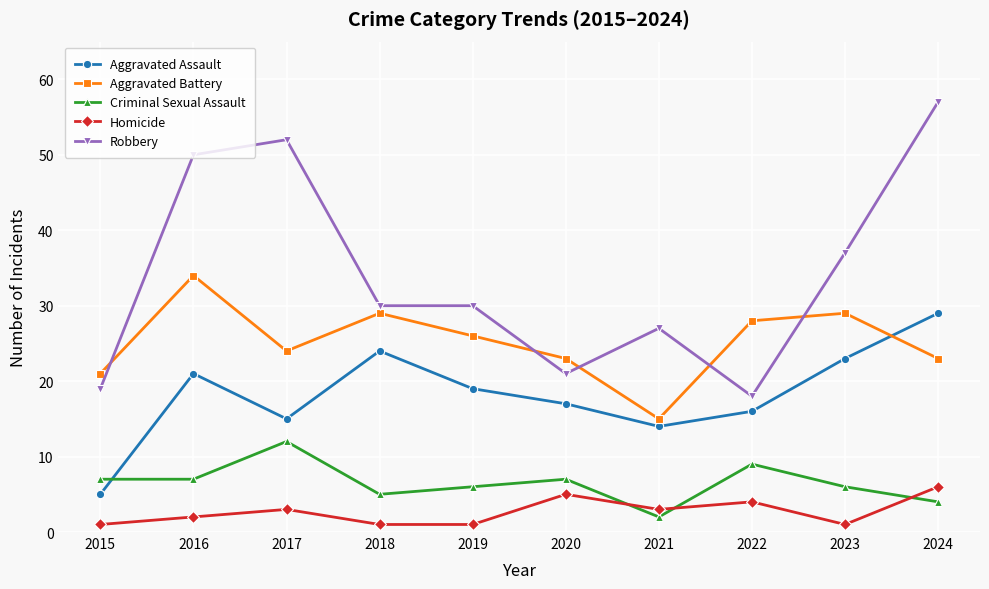

True or false: Criminal Sexual Assault and Aggravated Battery intersect in this chart.

False